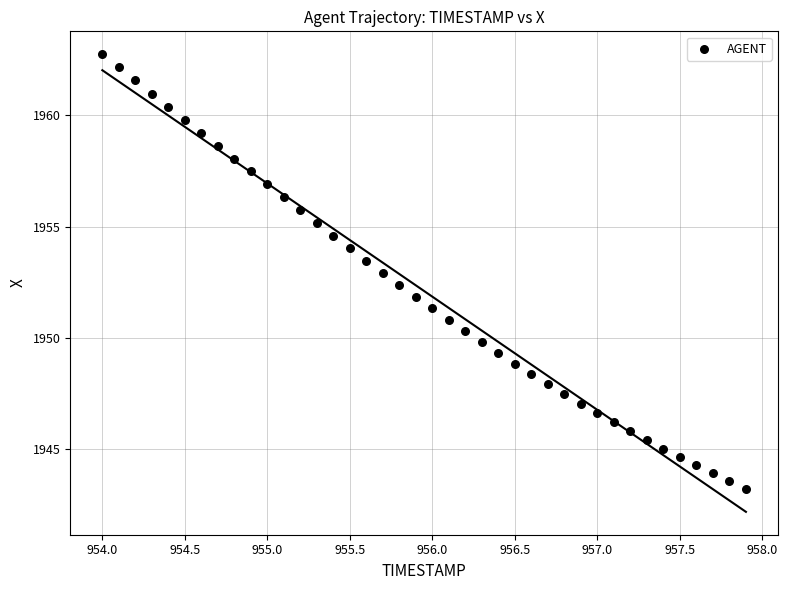

What is the range of Y values (max minus min)?

19.5